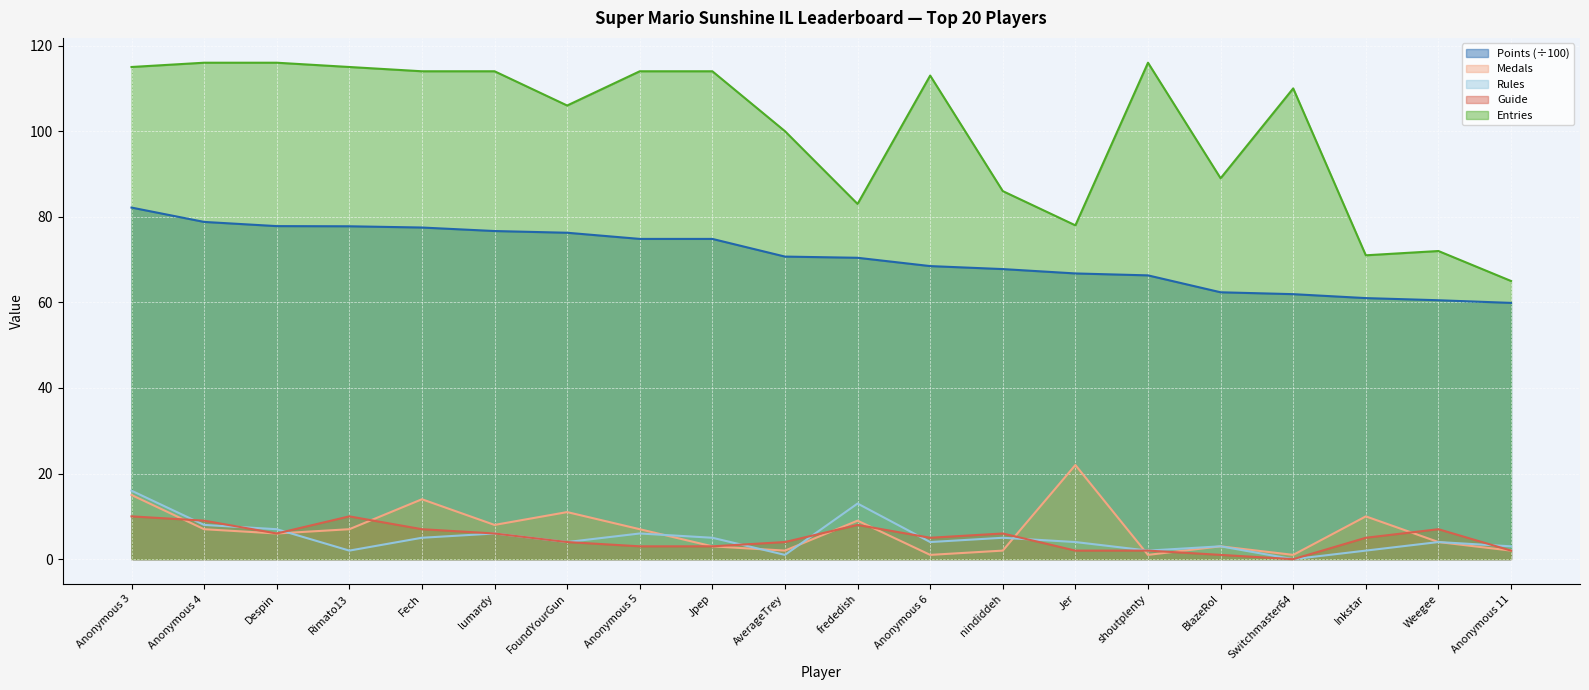

Which series has the widest spread of values?

Entries